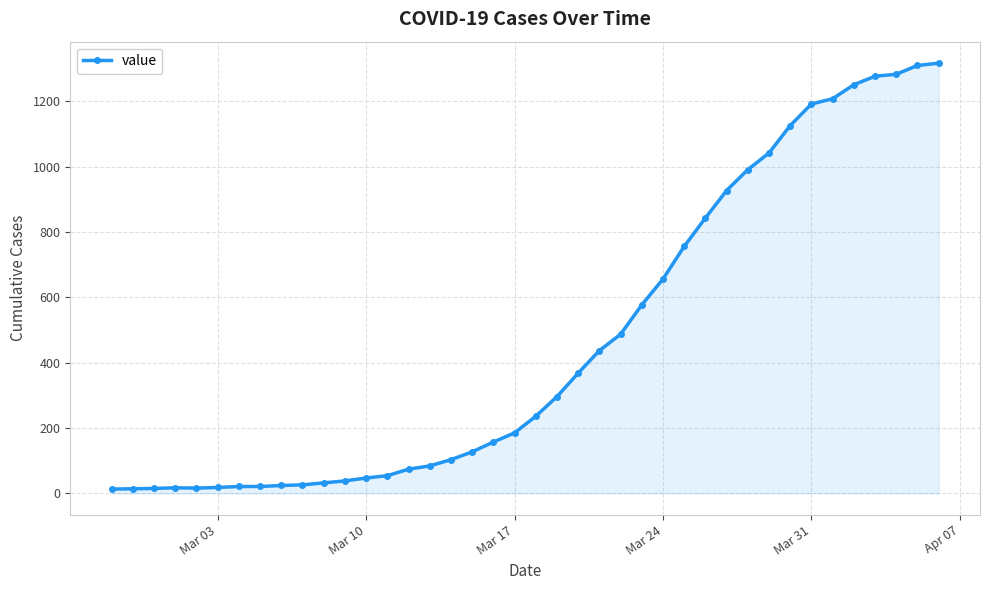

How many data points are less than 236?

20